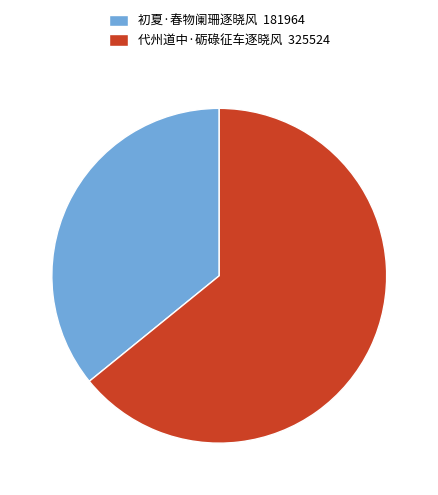

True or false: 代州道中·砺碌征车逐晓风 accounts for 72% of the total.

False